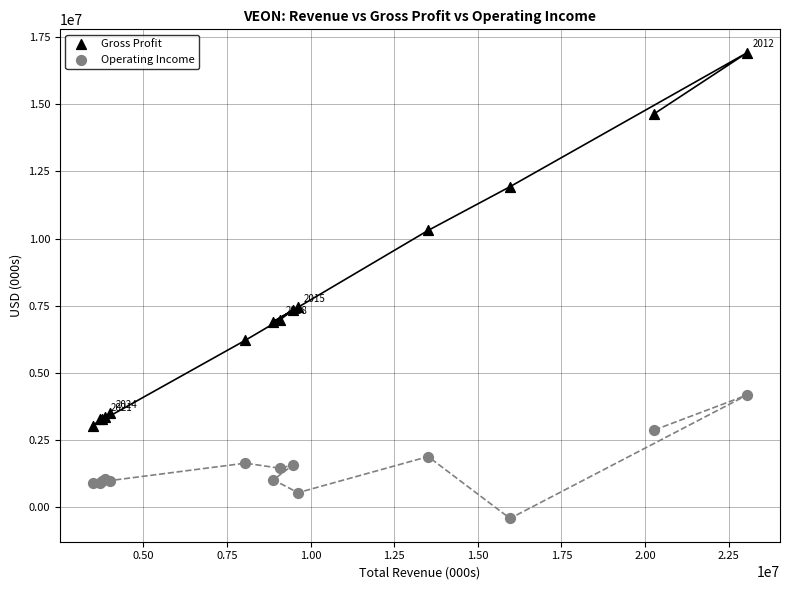

In the Gross Profit series, what Y value is closest to 9978500?

10303000